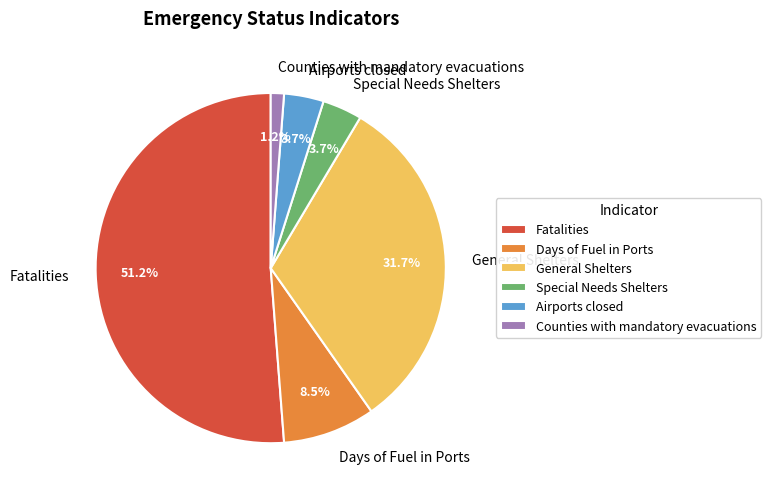

What is the ratio of the value at General Shelters to the value at Days of Fuel in Ports?

3.7